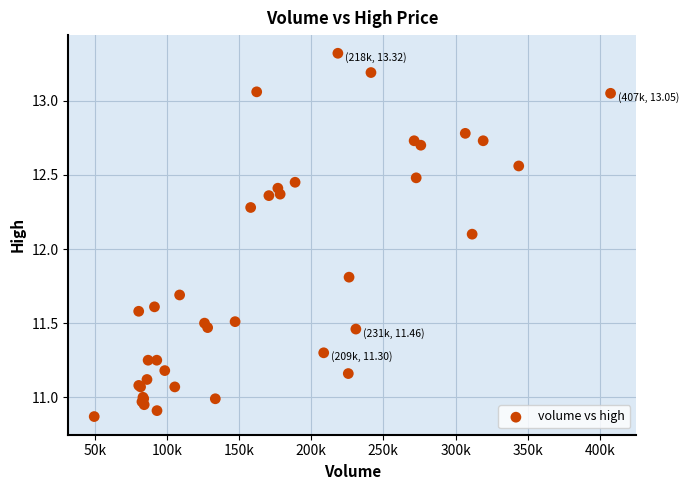

What Y value in the scatter plot is closest to 12?

12.1